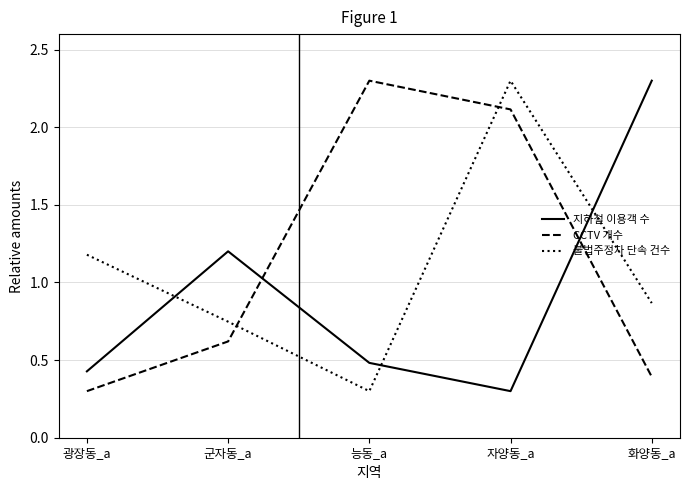

Which series changed the most between 군자동_a and 능동_a?

CCTV 개수